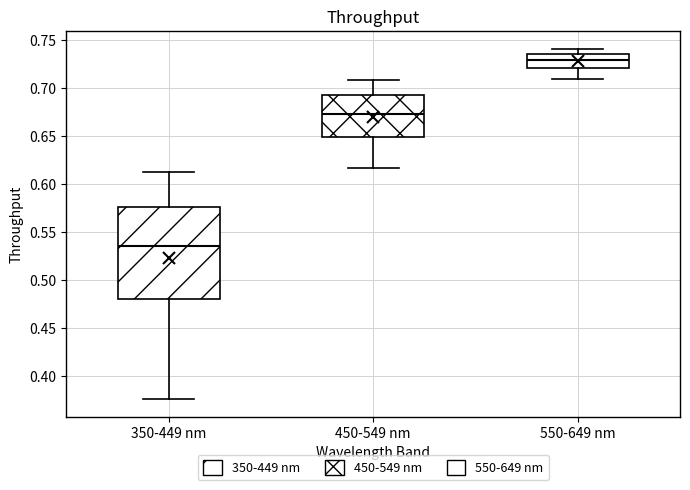

Reading left to right, read every box against the y-axis: the position of its median line, the range the box covers, and the ends of its whiskers. The values are not printed on the chart, so give them approximately, as read against the axis.

350-449 nm: median 0.535, box 0.480 to 0.575, whiskers 0.375 to 0.615
450-549 nm: median 0.675, box 0.650 to 0.695, whiskers 0.615 to 0.710
550-649 nm: median 0.730, box 0.720 to 0.735, whiskers 0.710 to 0.740